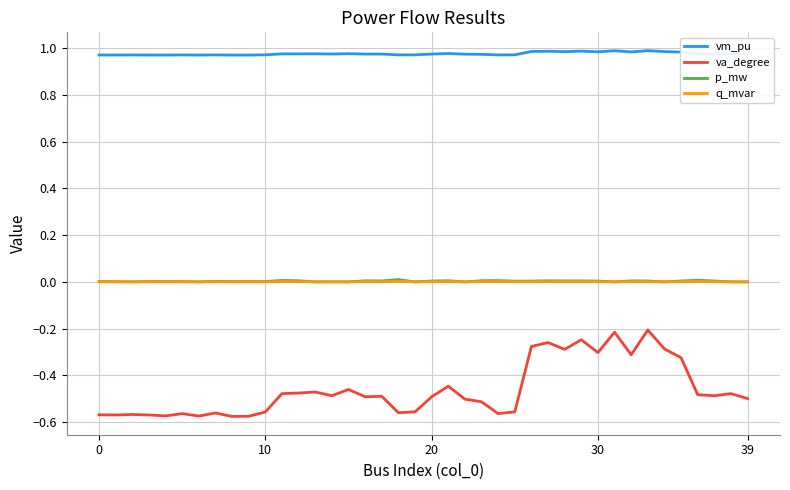

True or false: vm_pu and q_mvar cross at least once.

False